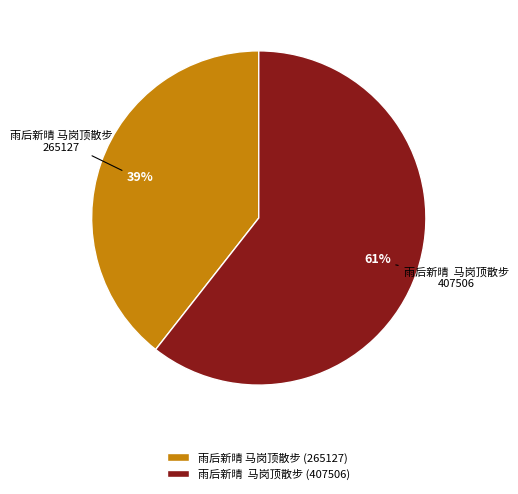

Does 雨后新晴 马岗顶散步 (407506) account for over 50% of the chart?

Yes